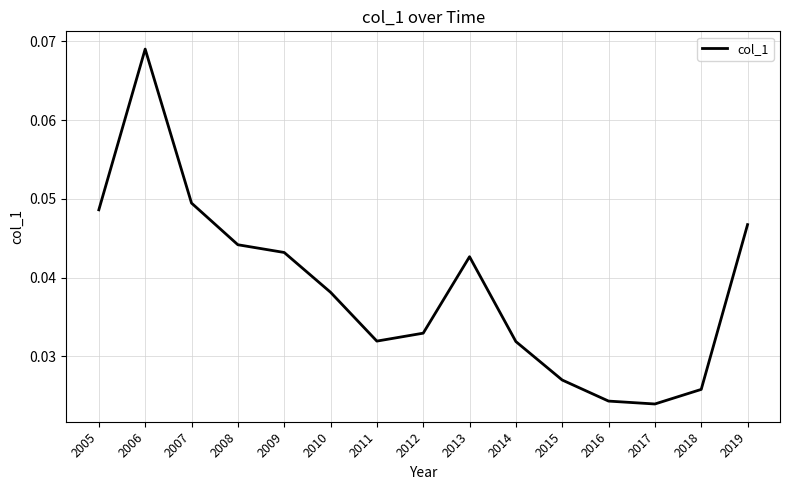

Between 2010 and 2019, which is larger?

2019